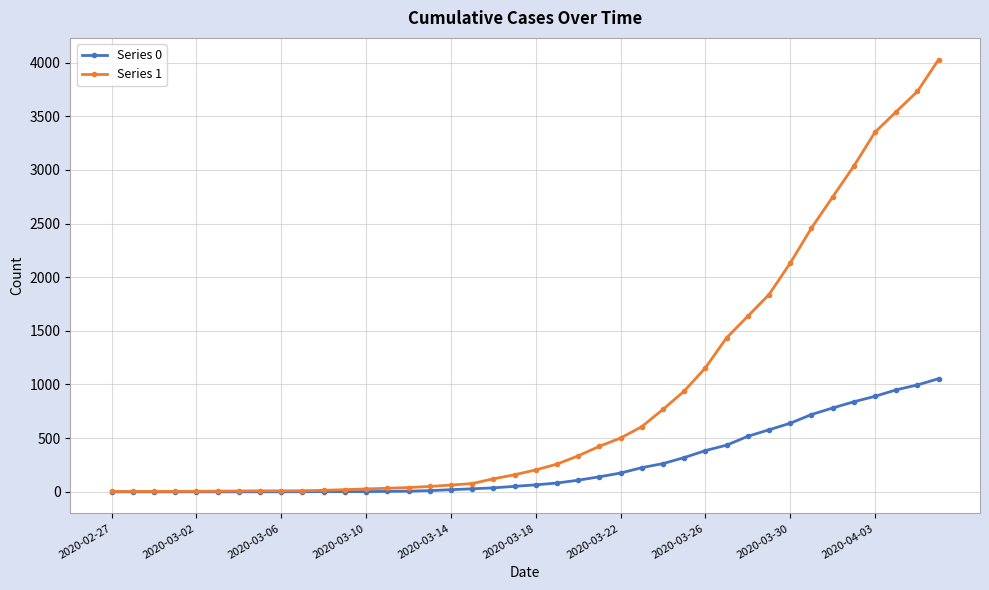

Which series has the largest total across all categories?

Series 1